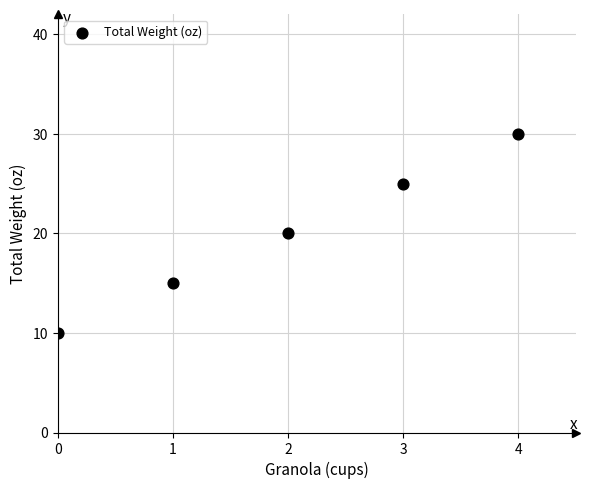

What is the average Y value?

20